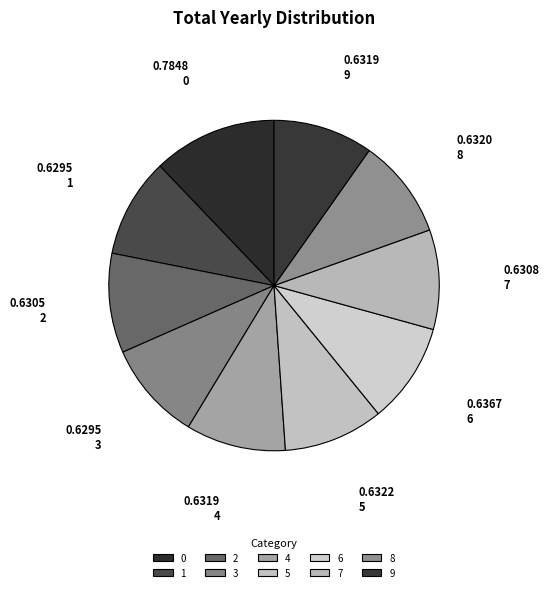

Is it true that 4 is 10% of the pie?

True